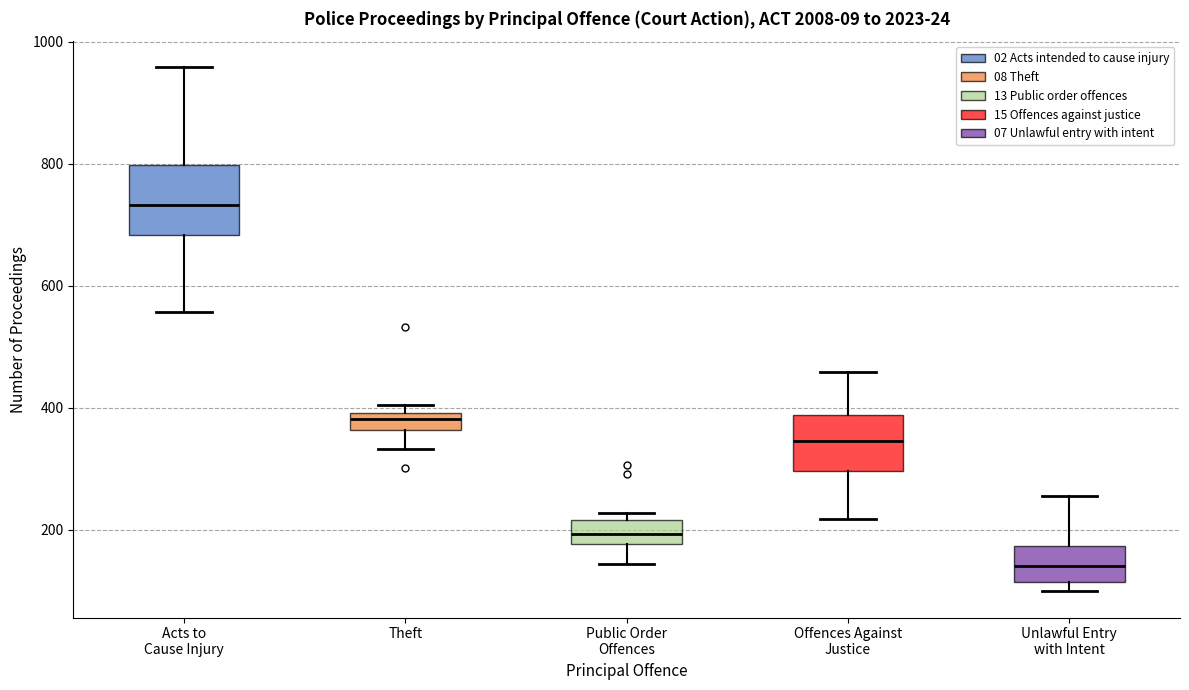

Which box is the tallest, from its lower edge to its upper edge?

Acts to Cause Injury